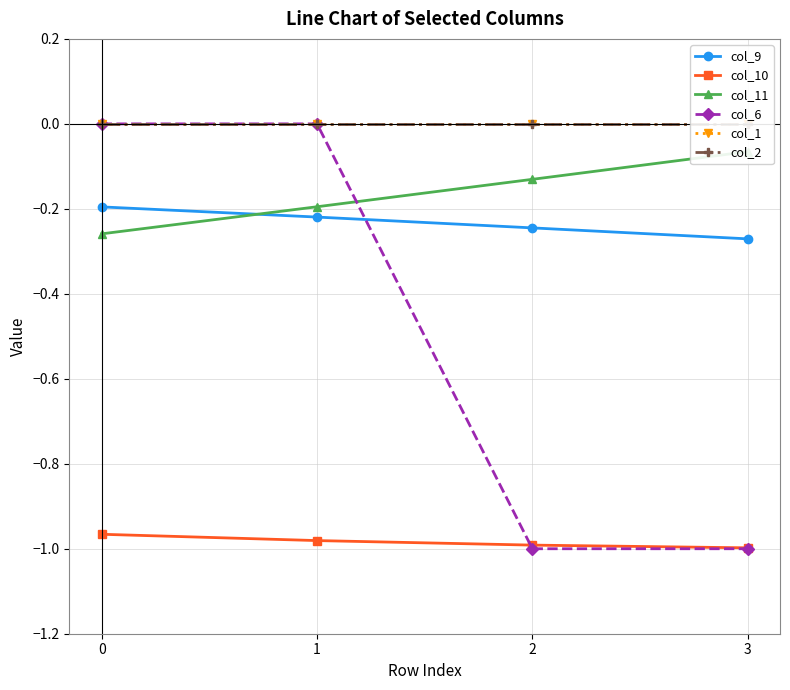

Is this an area chart (filled region under the line)?

No